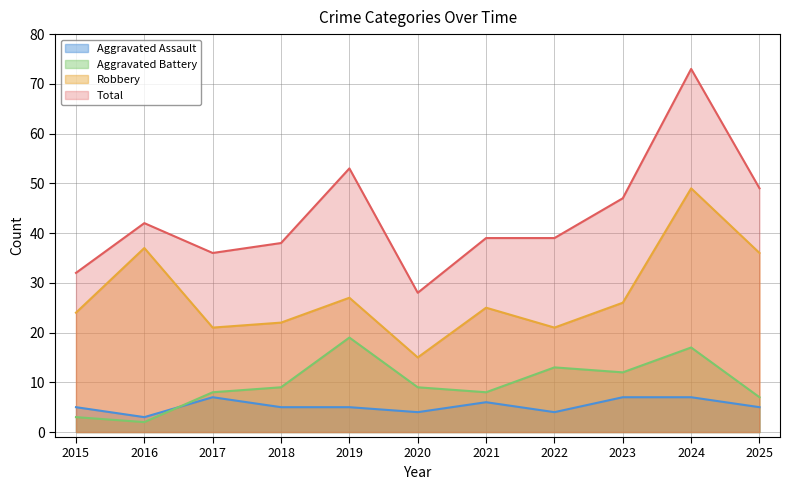

Where is the first local maximum for Aggravated Assault?

2017